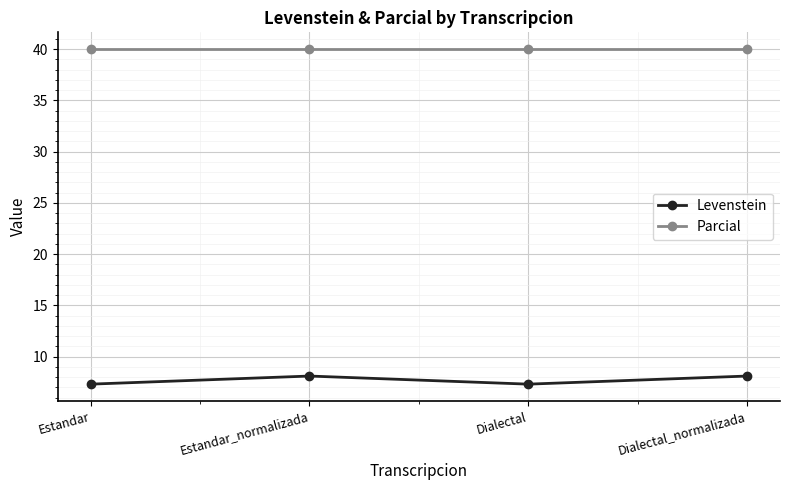

Count the number of categories in the chart.

4